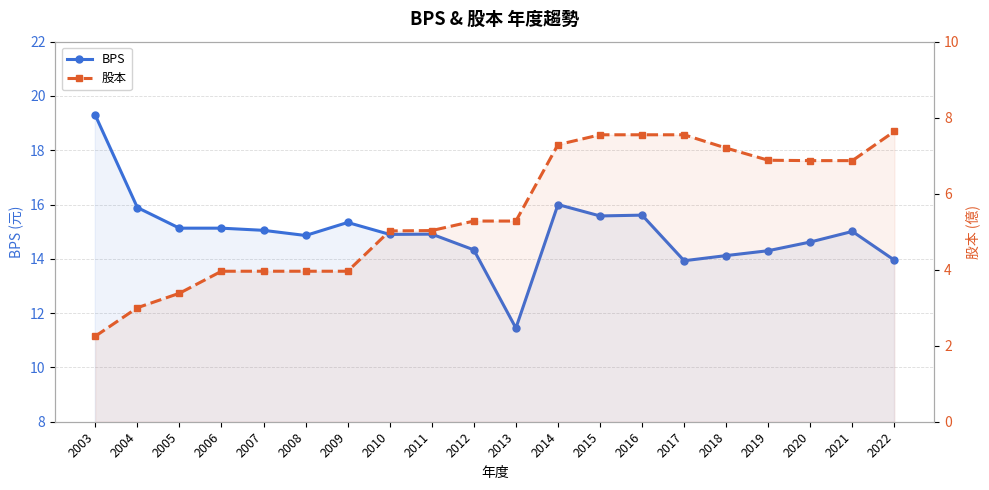

How many data points does each series have?

20